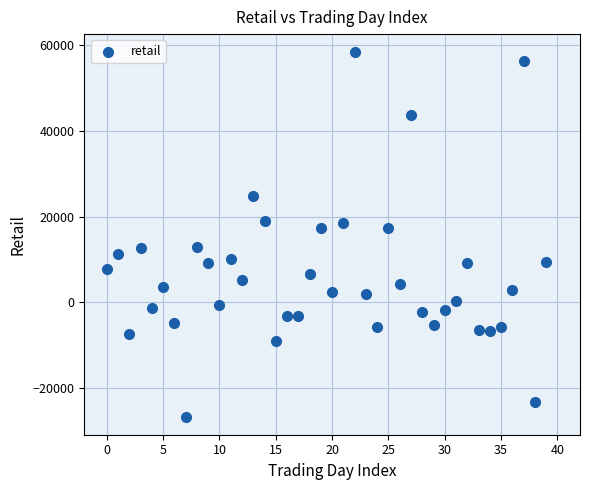

What is the range of Y values (max minus min)?

84947